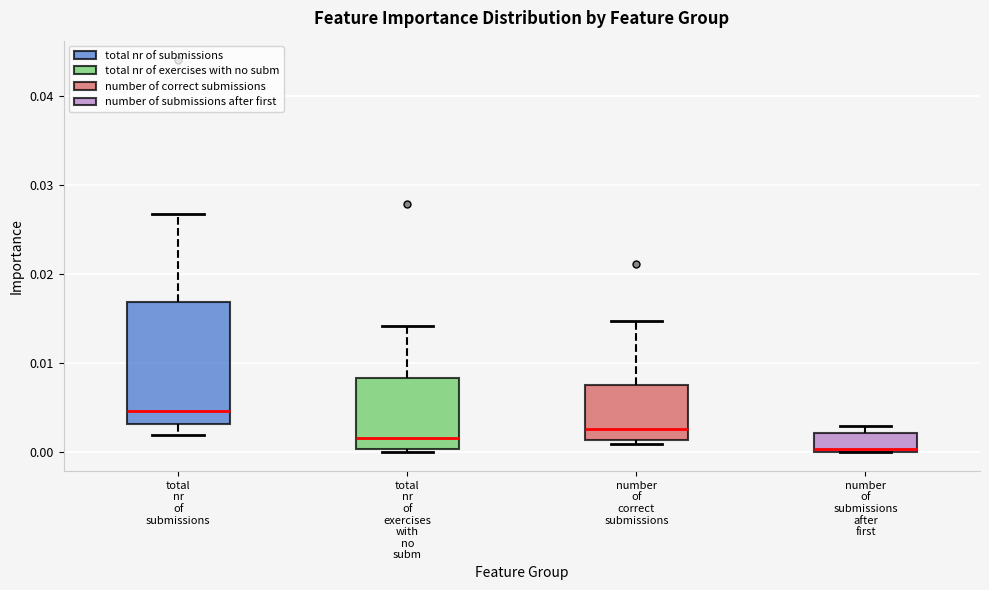

Where does the upper whisker of the box for number of correct submissions end on the y-axis? The values are not printed on the chart, so give them approximately, as read against the axis.

0.015